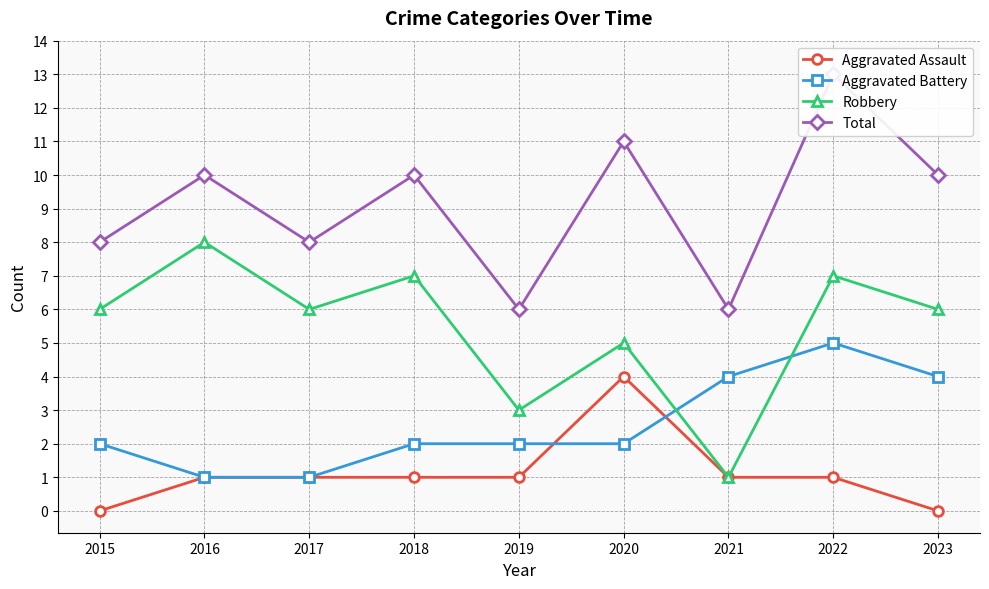

Reading right to left, list all the values displayed in this chart.

Aggravated Assault: 0	1	1	4	1	1	1	1	0
Aggravated Battery: 4	5	4	2	2	2	1	1	2
Robbery: 6	7	1	5	3	7	6	8	6
Total: 10	13	6	11	6	10	8	10	8